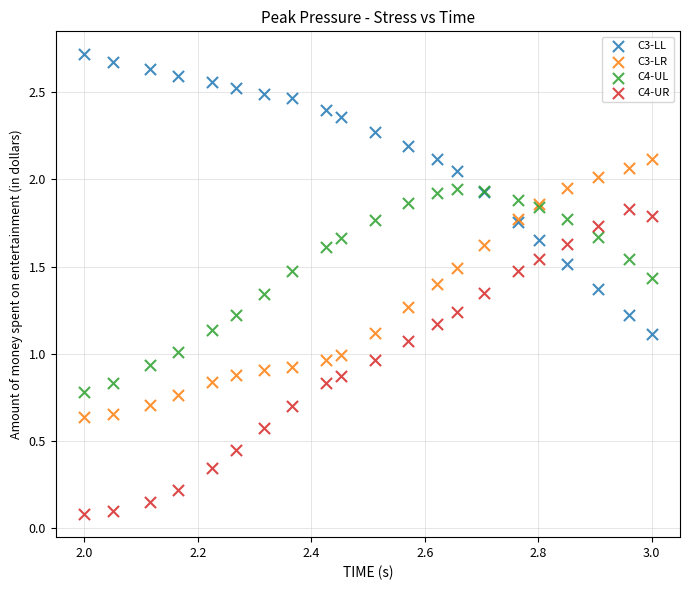

Which series contains the highest Y value?

C3-LL